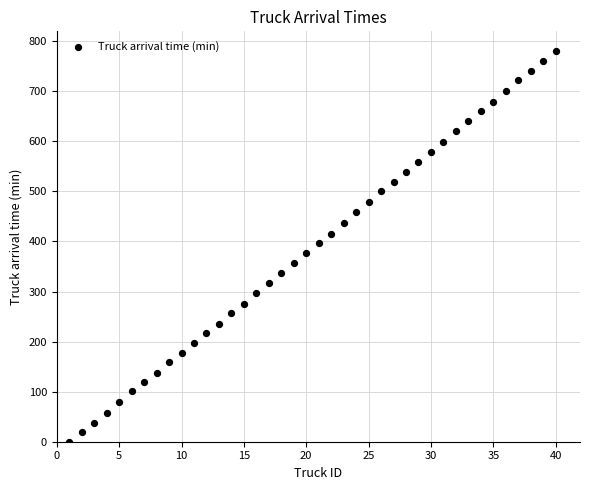

What is the range of X values (max minus min)?

39.0